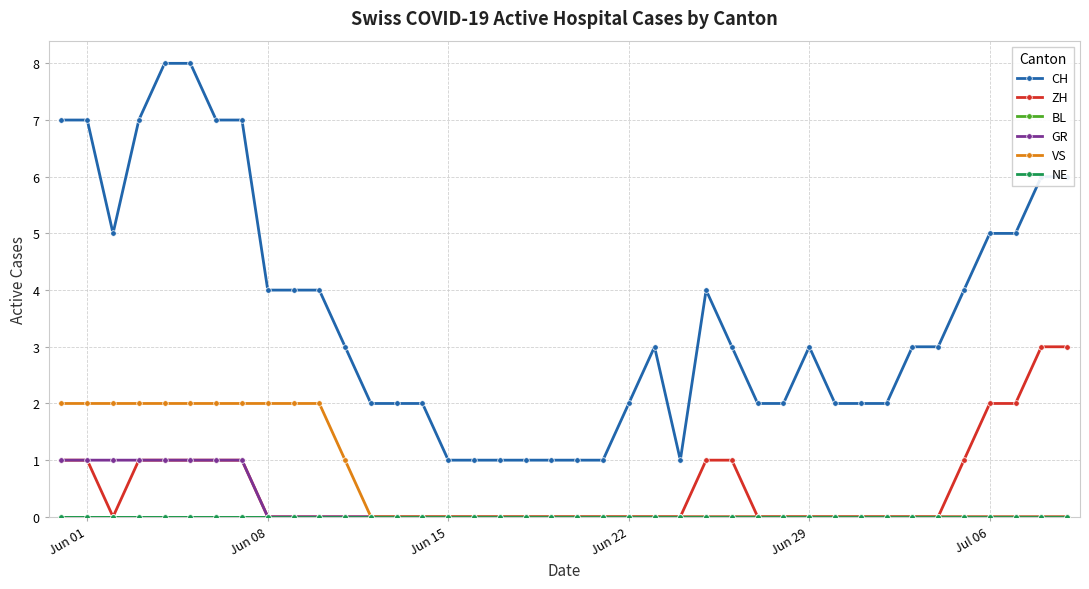

Is this an area chart (filled region under the line)?

No